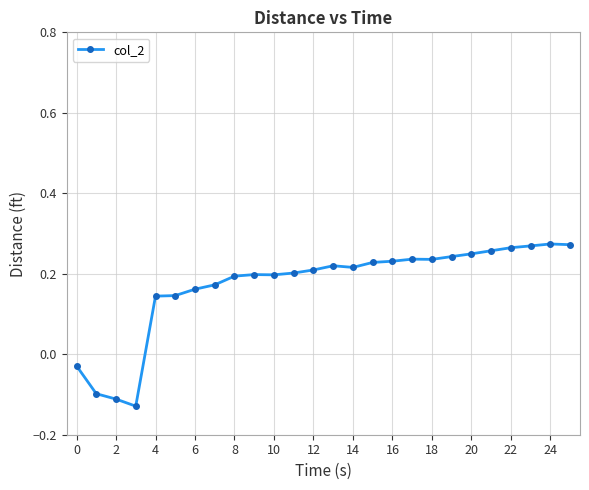

What is the difference between the second highest and minimum values?

0.4